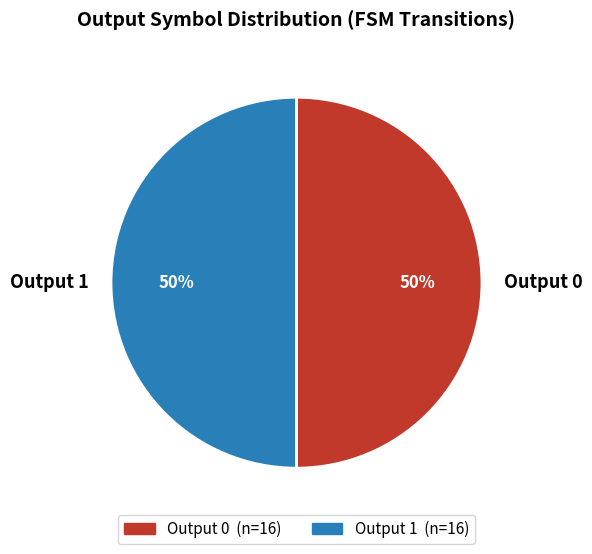

To the nearest percent, what is the difference between the largest and smallest slice percentages?

0%